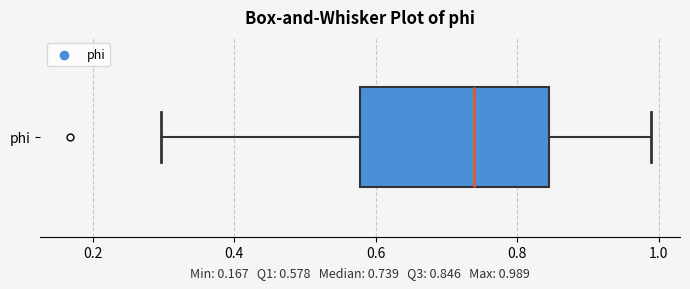

Transcribe this box plot: give where the median line is, the range the box spans, and where the two whiskers end, as read against the x-axis. The values are not printed on the chart, so give them approximately, as read against the axis.

median 0.74, box 0.58 to 0.84, whiskers 0.30 to 0.98